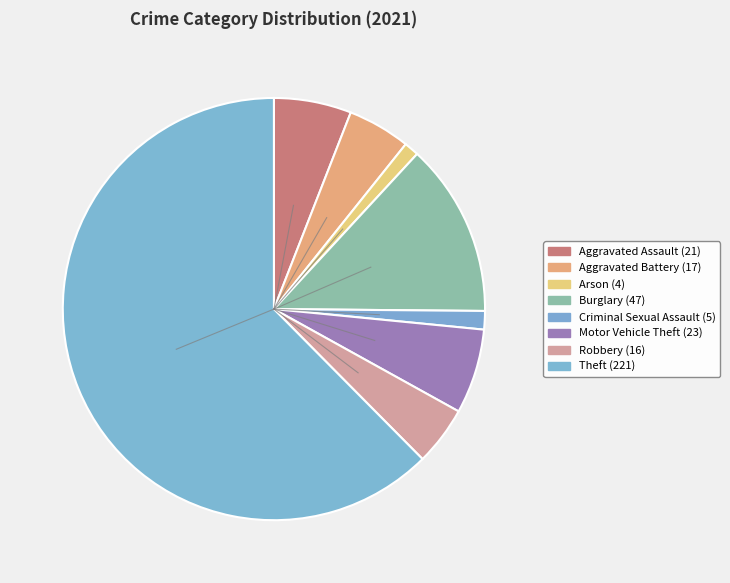

Is it true that Aggravated Battery is 5% of the pie?

True